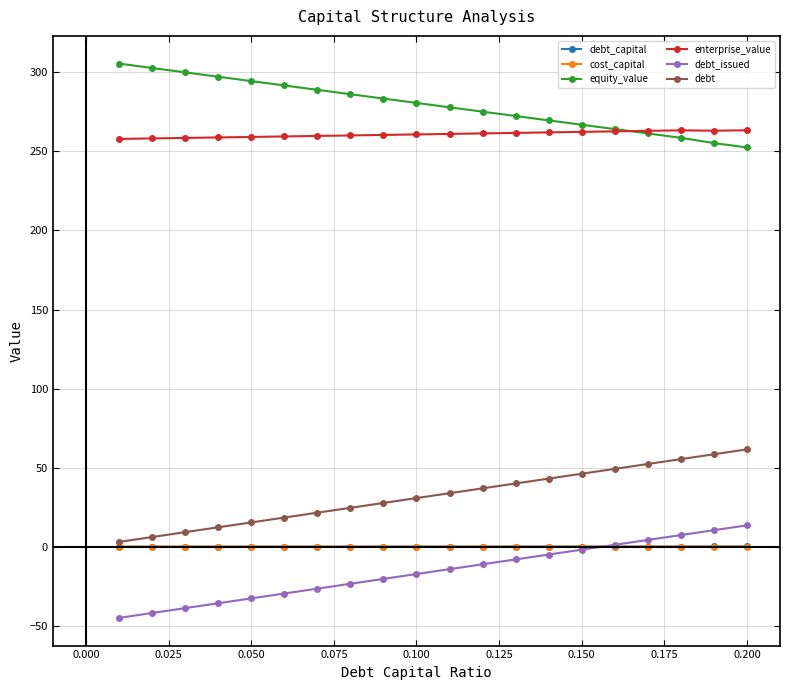

What is the value of the enterprise_value point at the 17th from the left?

262.9